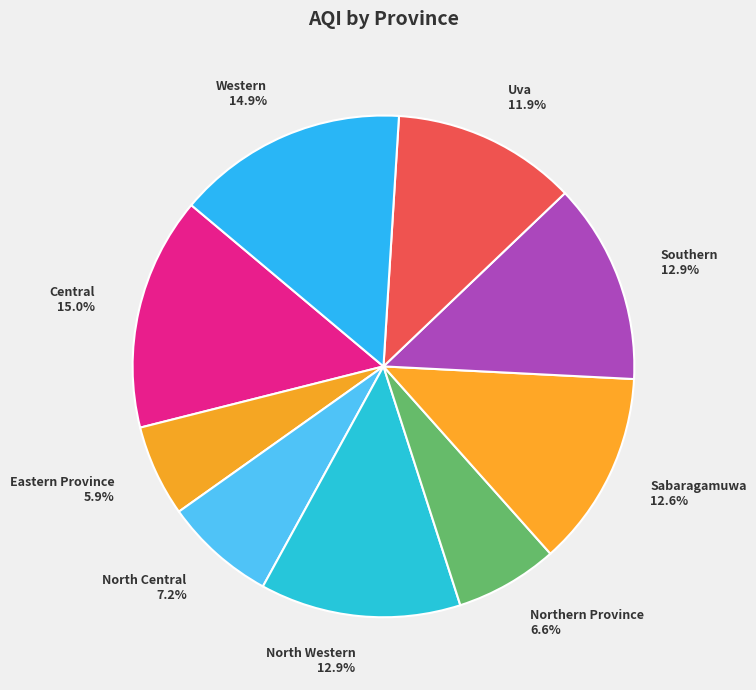

What percentage is the Northern Province slice, to the nearest percent?

7%